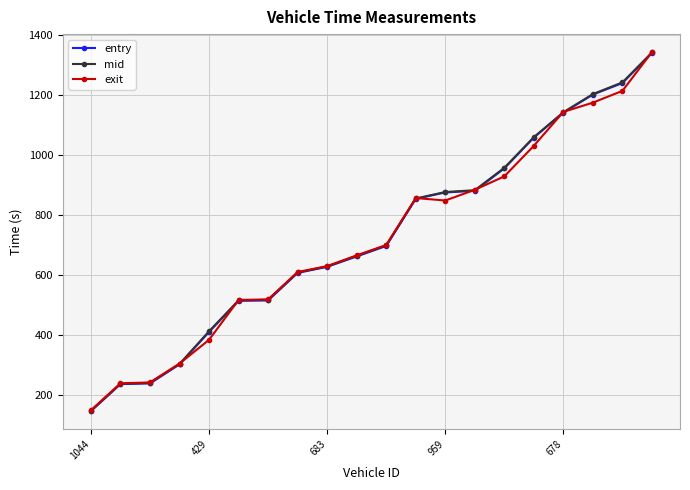

What is the value of the entry point at the 18th from the left?

1201.5